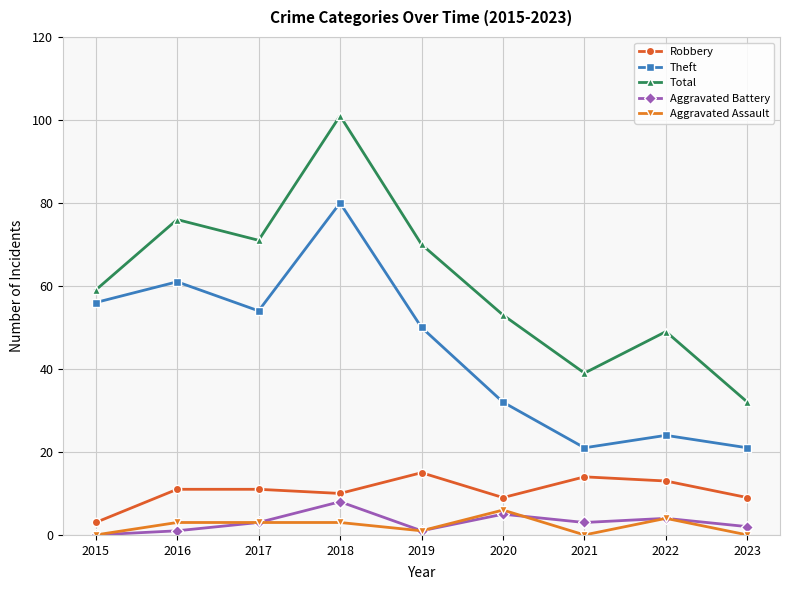

What is the value of the Aggravated Battery point at the 2nd from the left?

1